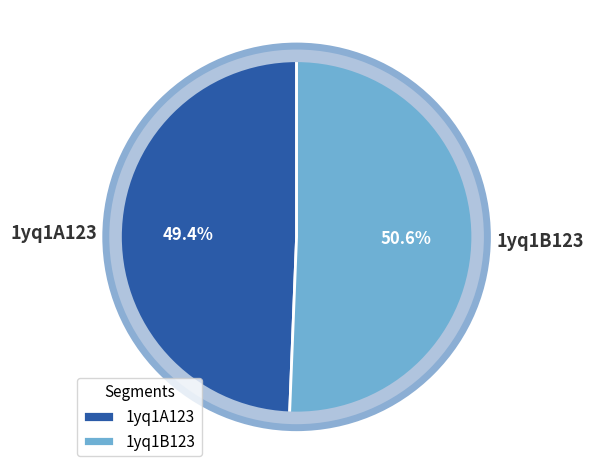

To the nearest percent, what is the difference between the 1yq1A123 and 1yq1B123 slice percentages?

1%